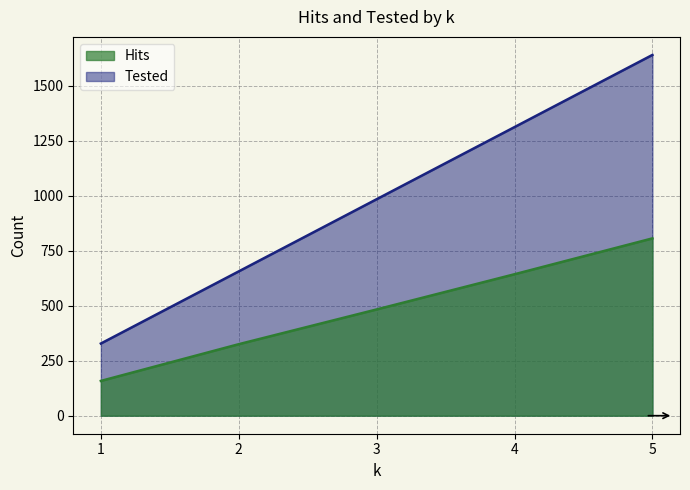

True or false: Tested and Hits intersect in this chart.

False